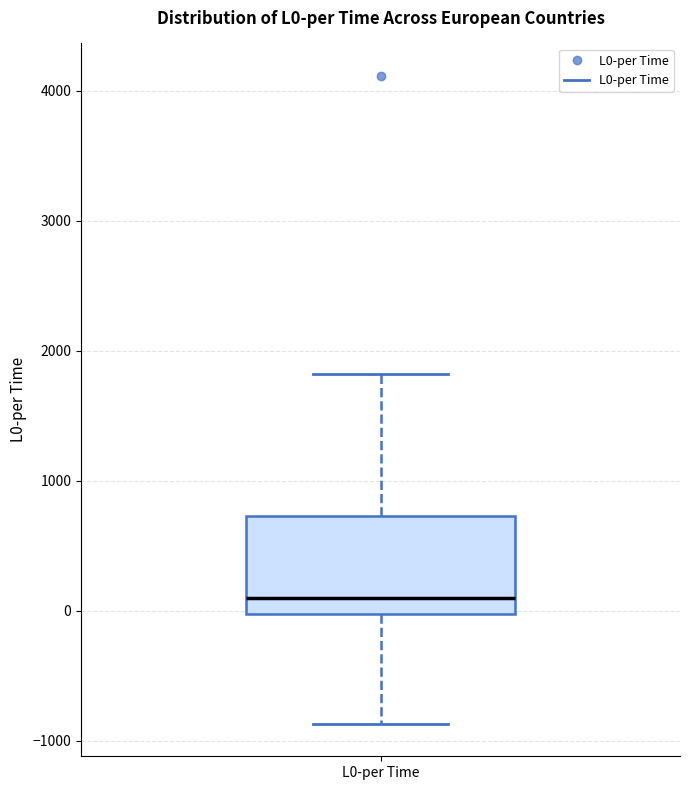

Where does the upper whisker of the box for L0-per Time end on the y-axis? The values are not printed on the chart, so give them approximately, as read against the axis.

1800